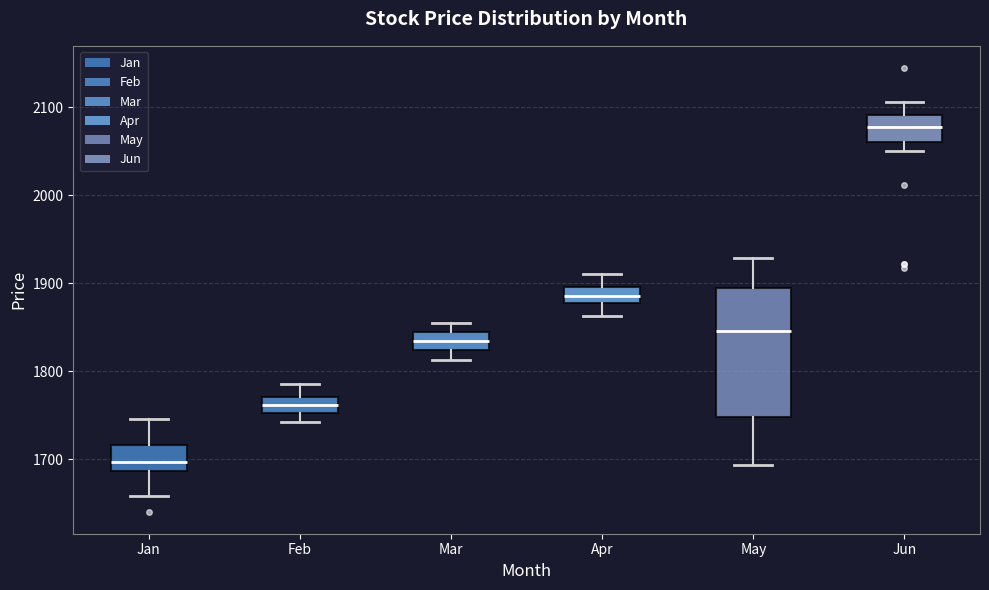

Where is the upper edge of the box for Jun on the y-axis? The values are not printed on the chart, so give them approximately, as read against the axis.

2090